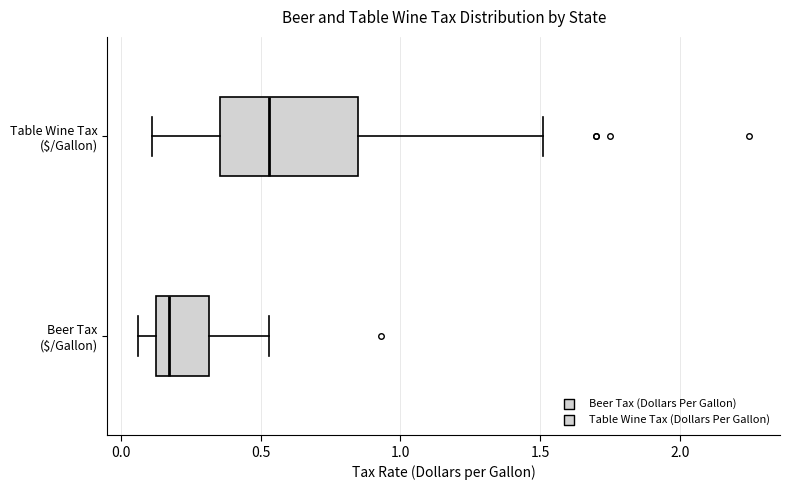

Which box is the widest, from its left edge to its right edge?

Table Wine Tax ($/Gallon)